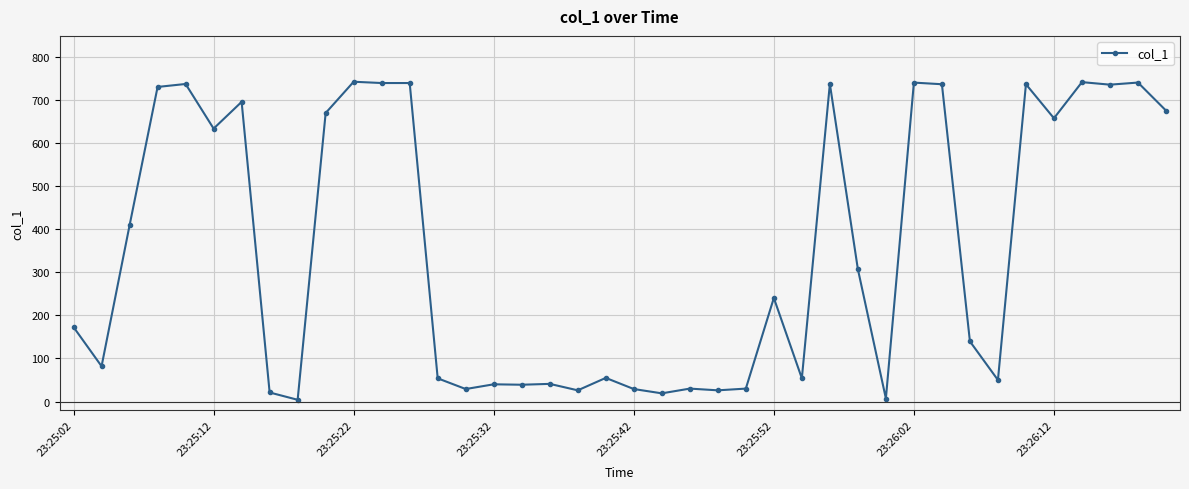

True or false: there are more than 0 points higher than both neighbors.

True